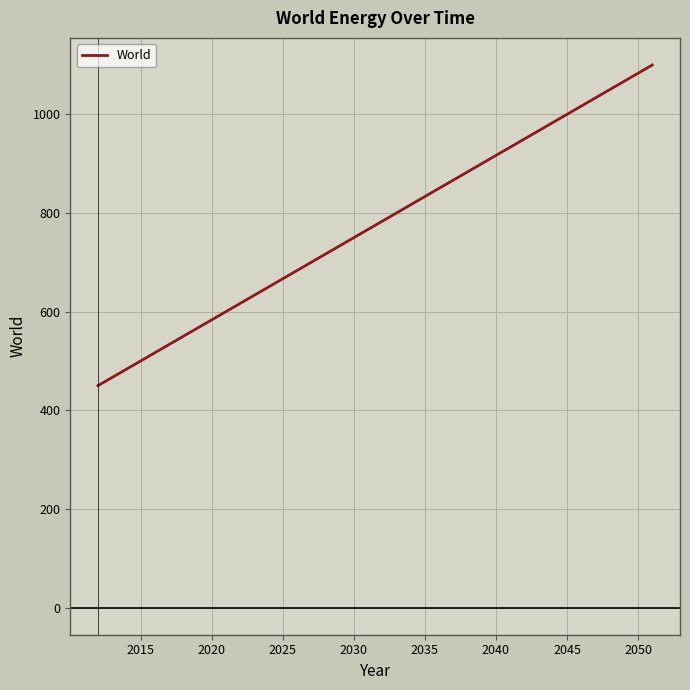

How many lines are shown in the chart?

1